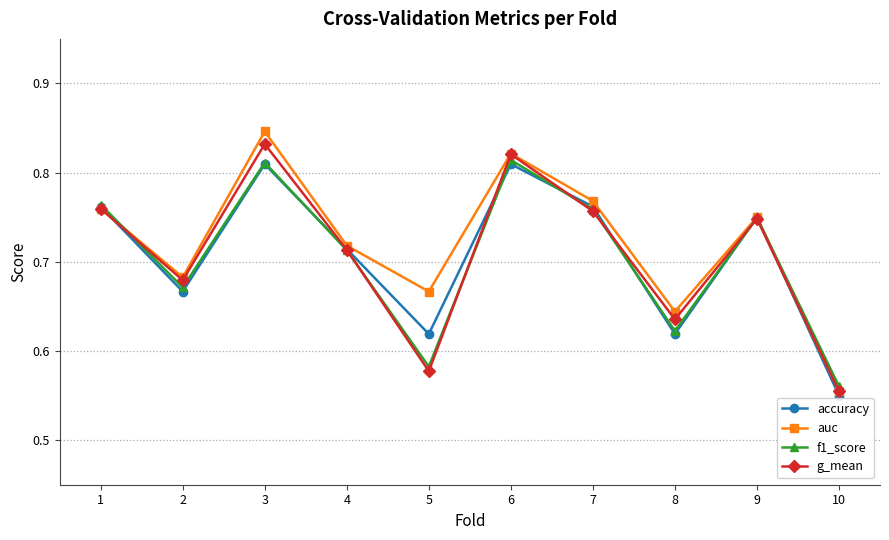

In auc, how many points are higher than both neighbors (excluding endpoints)?

3